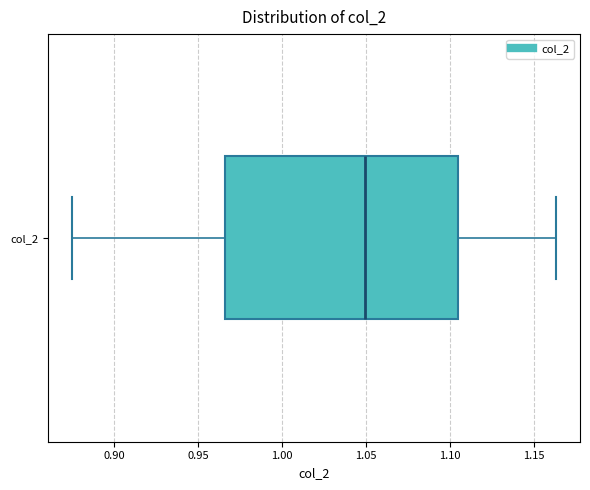

Read this box plot against the x-axis: the position of the median line, the range covered by the box, and the ends of both whiskers. The values are not printed on the chart, so give them approximately, as read against the axis.

median 1.050, box 0.965 to 1.105, whiskers 0.875 to 1.165